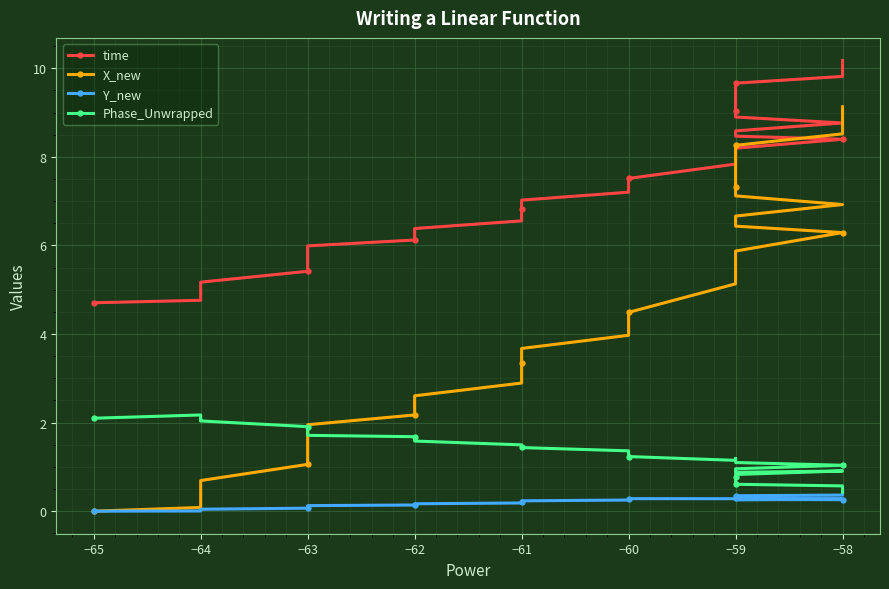

Which series has the largest total across all categories?

time